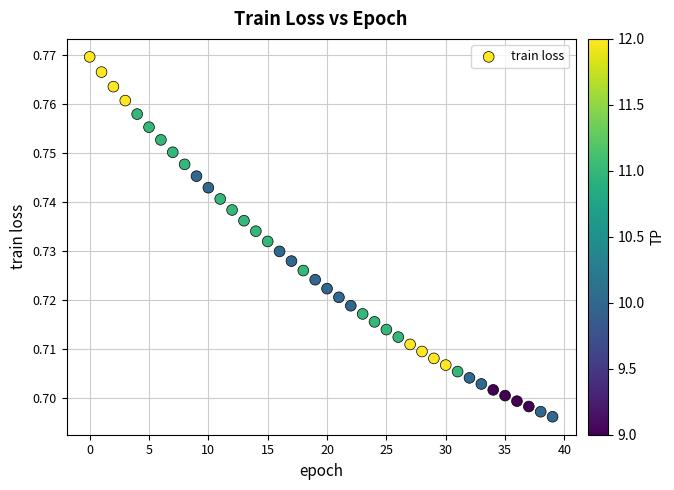

Count the number of points in this scatter plot.

40